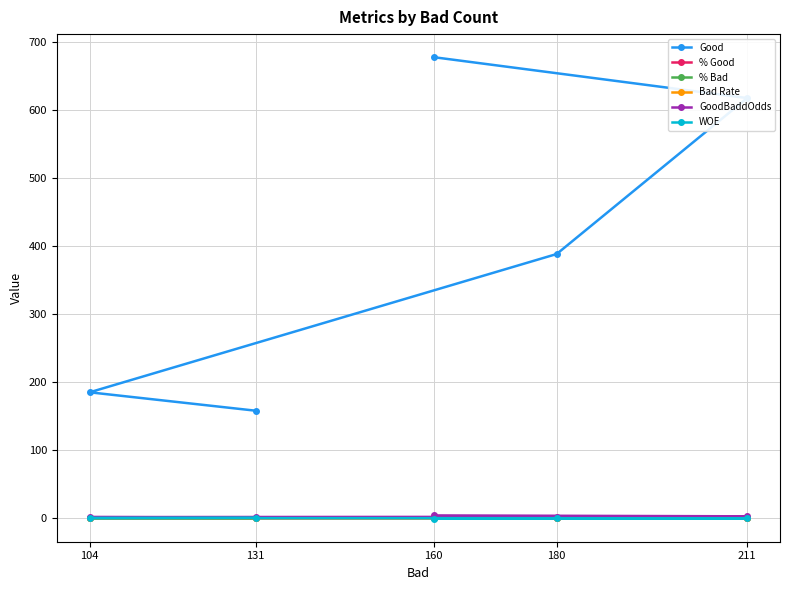

The Good series shows 918.6 at 160. True or false?

False